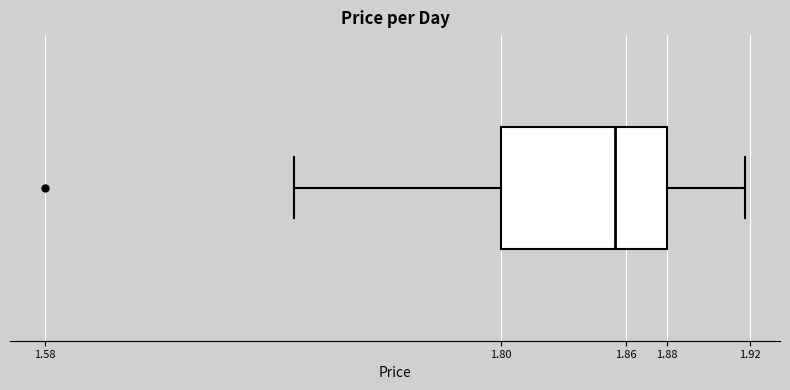

Where is the left edge of the box on the x-axis? The values are not printed on the chart, so give them approximately, as read against the axis.

1.800